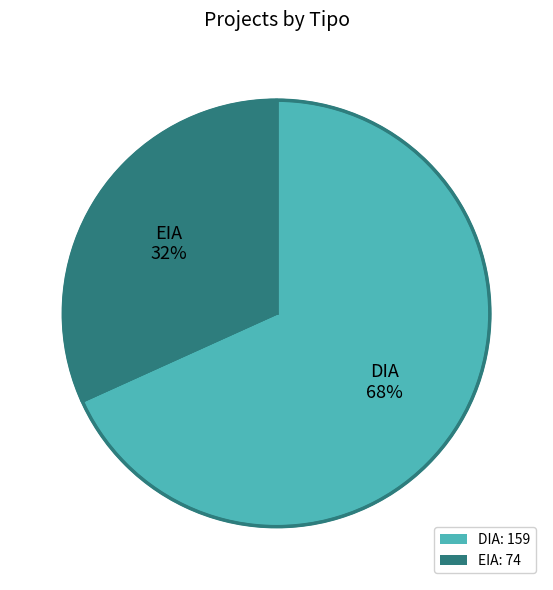

Is the sum of EIA and DIA greater than half?

Yes